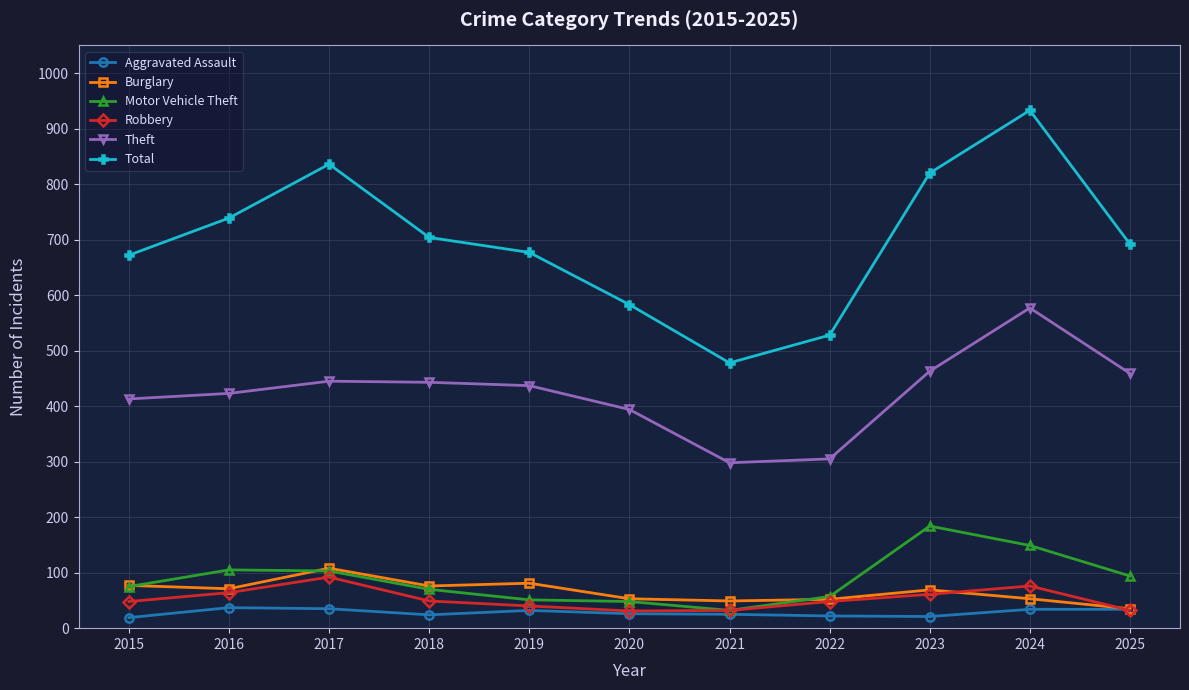

True or false: Total and Motor Vehicle Theft cross at least once.

False